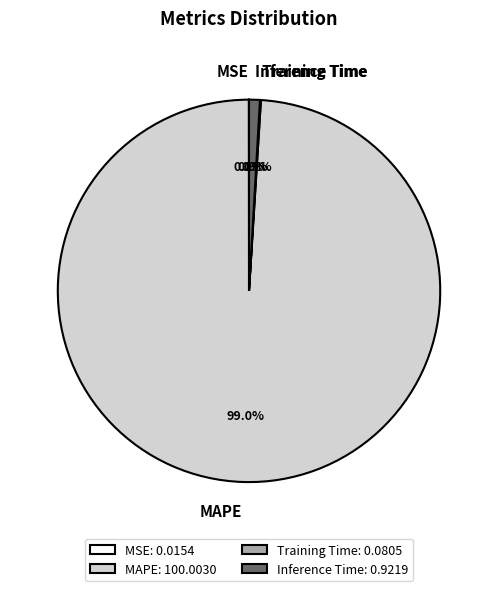

How much of the chart is everything except Inference Time?

99.1%